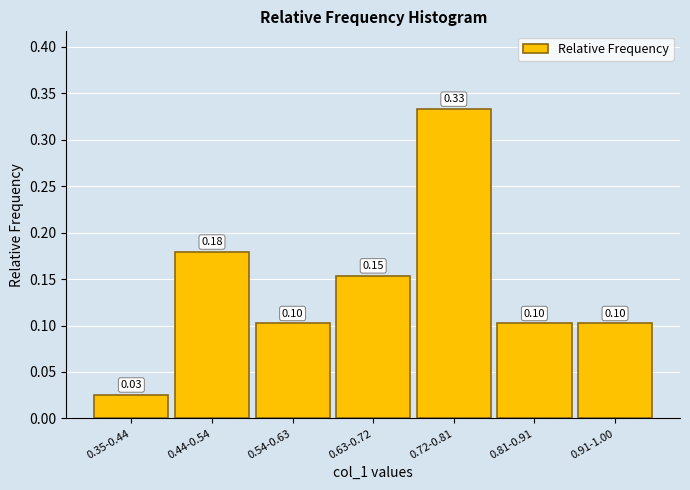

Which has a higher value, 0.81-0.91 or 0.63-0.72?

0.63-0.72